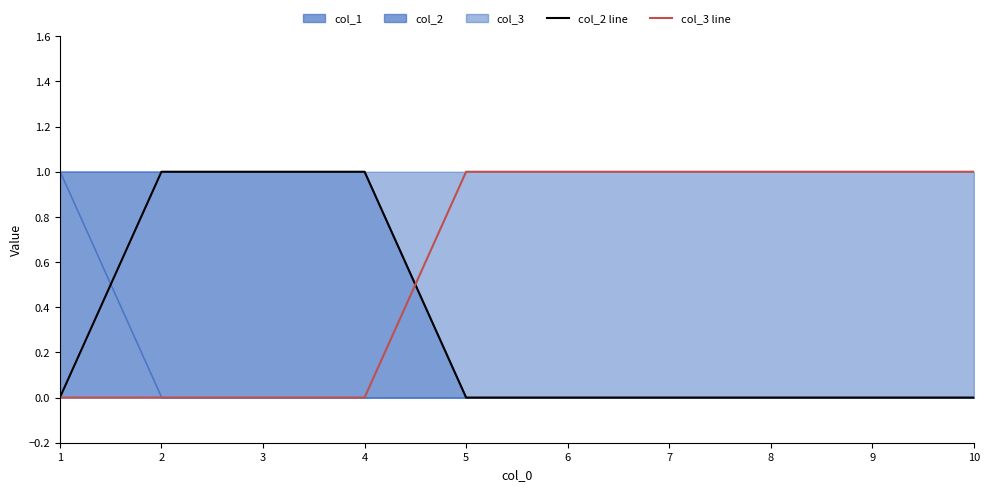

True or false: col_2 line has more than 0 points higher than both neighbors.

False